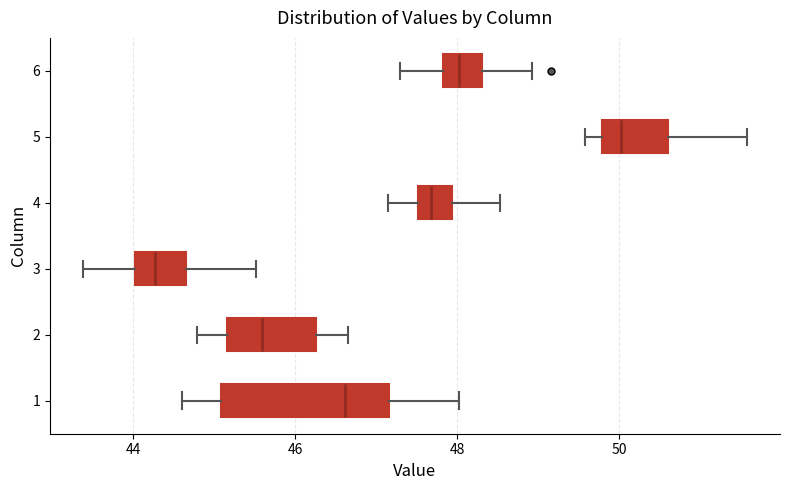

Reading bottom to top, read every box against the x-axis: the position of its median line, the range the box covers, and the ends of its whiskers. The values are not printed on the chart, so give them approximately, as read against the axis.

1: median 46.6, box 45.0 to 47.2, whiskers 44.6 to 48.0
2: median 45.6, box 45.2 to 46.2, whiskers 44.8 to 46.6
3: median 44.2, box 44.0 to 44.6, whiskers 43.4 to 45.6
4: median 47.6 (inside the box), box 47.6 to 48.0, whiskers 47.2 to 48.6
5: median 50.0, box 49.8 to 50.6, whiskers 49.6 to 51.6
6: median 48.0, box 47.8 to 48.4, whiskers 47.2 to 49.0